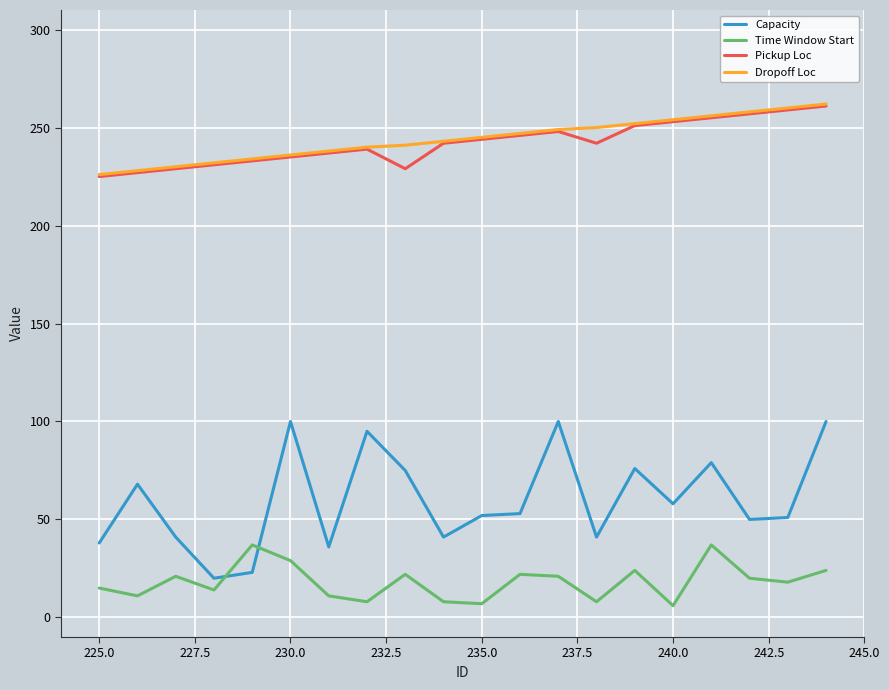

True or false: Time Window Start has more than 0 points higher than both neighbors.

True